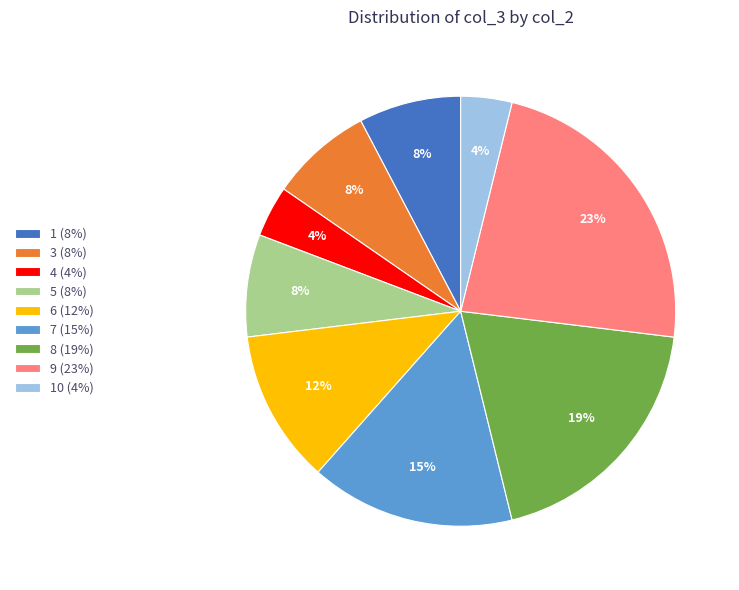

Count the number of slices in the pie.

9